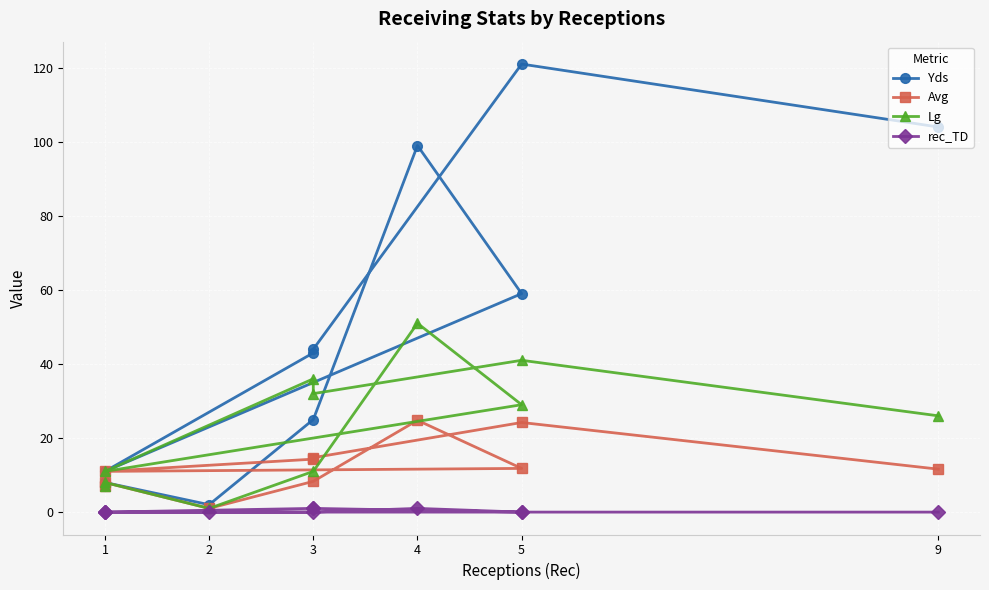

In Avg, how many points are higher than both neighbors (excluding endpoints)?

3